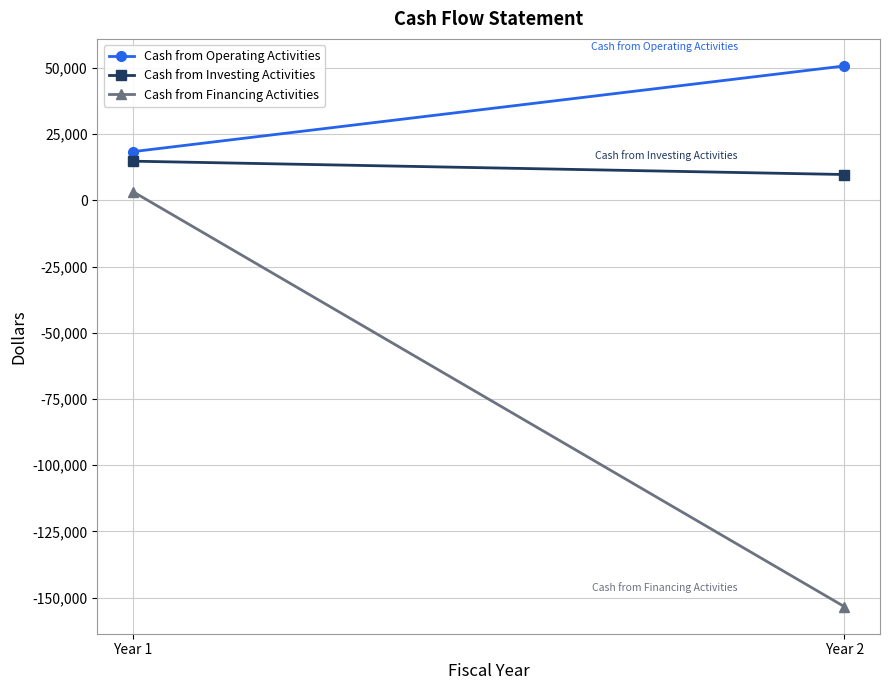

Reading left to right, extract all data points from this chart.

Cash from Operating Activities: Year 1=18357	Year 2=50706
Cash from Investing Activities: Year 1=14762	Year 2=9727
Cash from Financing Activities: Year 1=3252	Year 2=-153376